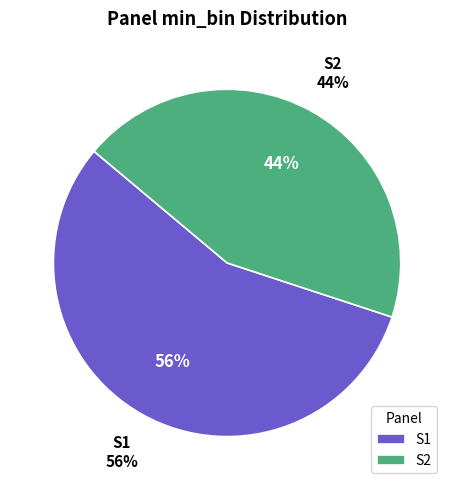

Is it true that CYP2D6_21 S1 is 1% of the pie?

False